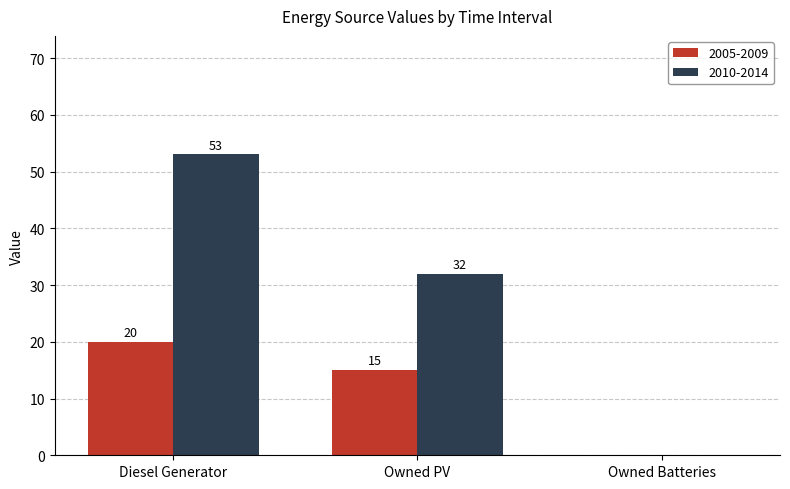

How many data points does each series have?

3